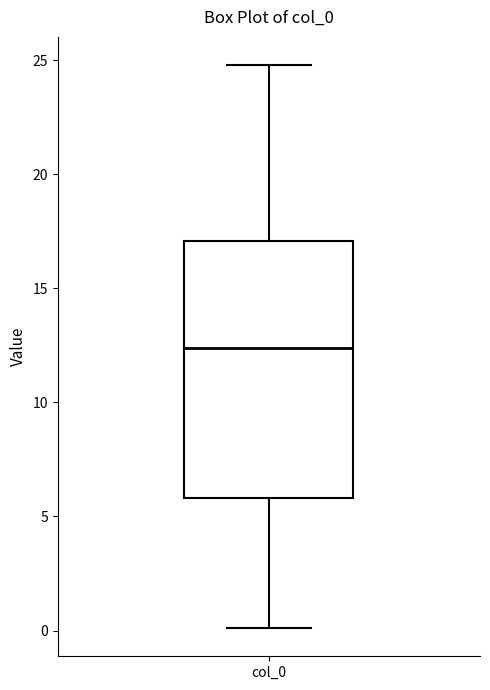

Where is the lower edge of the box for col_0 on the y-axis? The values are not printed on the chart, so give them approximately, as read against the axis.

6.0